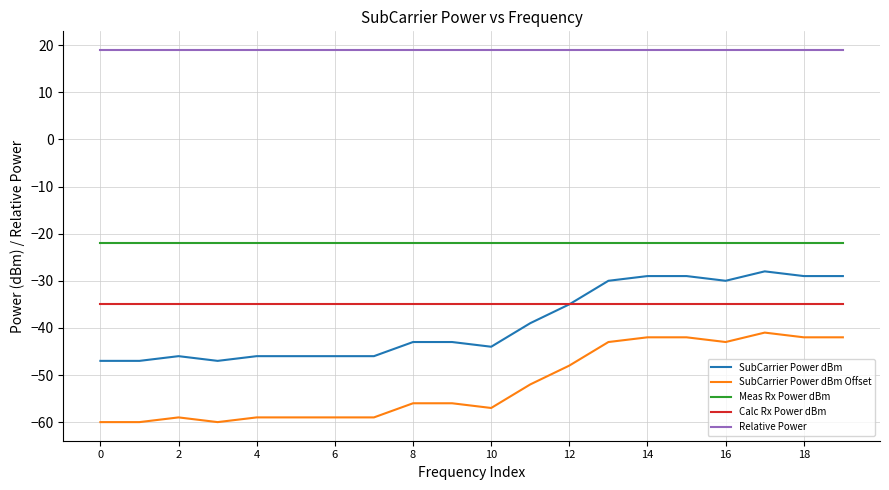

What are all the series names shown in the legend?

SubCarrier Power dBm, SubCarrier Power dBm Offset, Meas Rx Power dBm, Calc Rx Power dBm, Relative Power